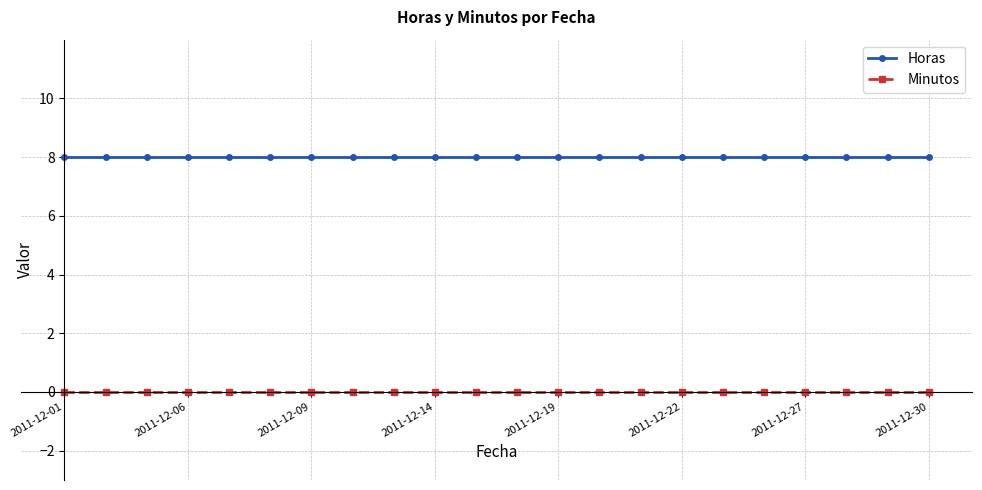

What is the value of the Horas point at the 10th from the left?

8